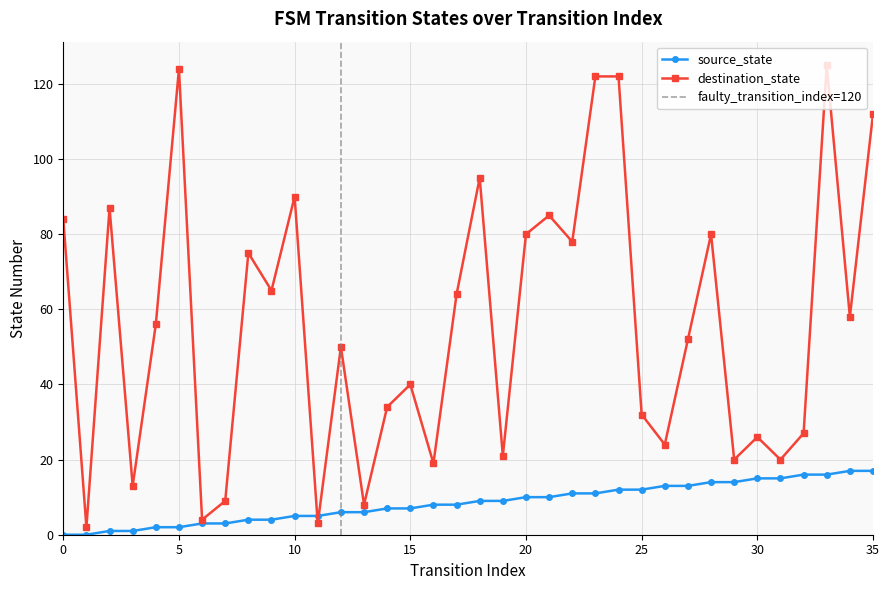

Rank the series by their average value, from lowest to highest.

source_state, destination_state